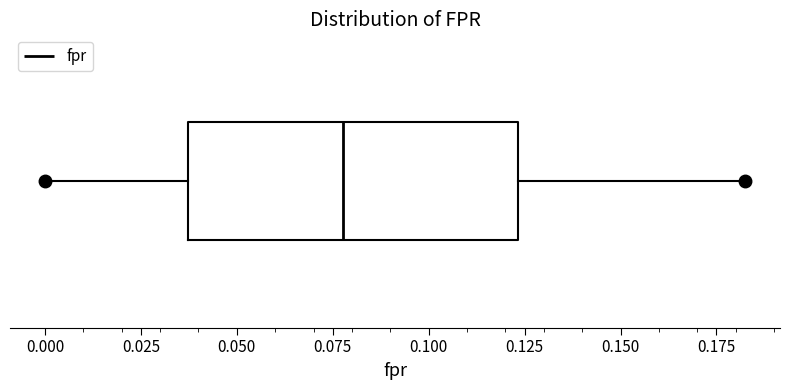

Where does the left whisker of the box end on the x-axis? The values are not printed on the chart, so give them approximately, as read against the axis.

0.000